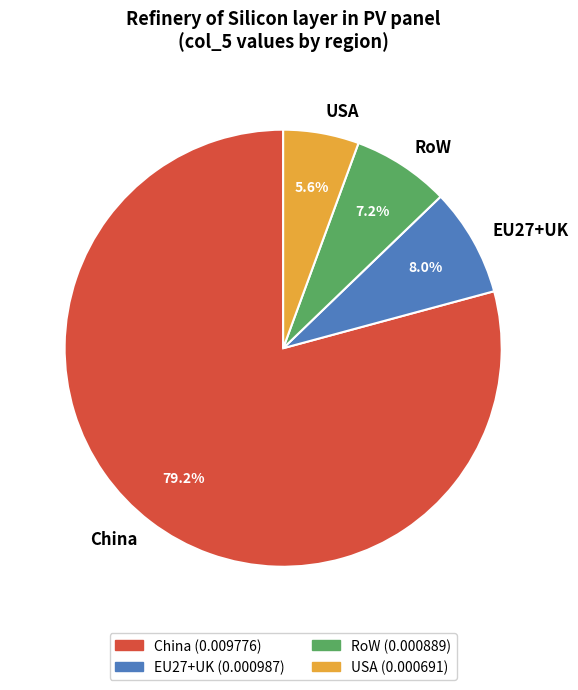

What portion of the pie excludes USA?

94.4%